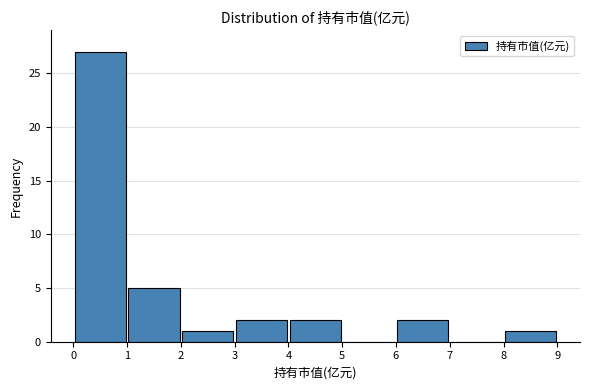

What is the height of the bar covering 0 to 1 on the x-axis? The values are not printed on the chart, so give them approximately, as read against the axis.

27